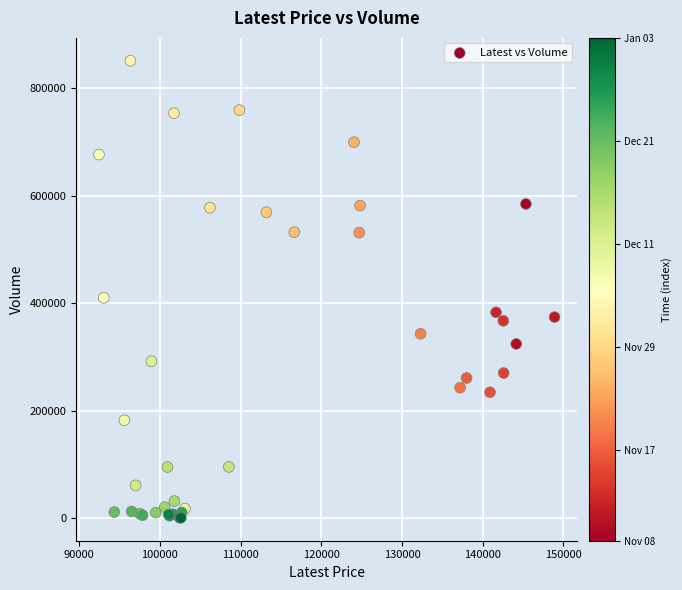

What Y value in the scatter plot is closest to 425677?

409821